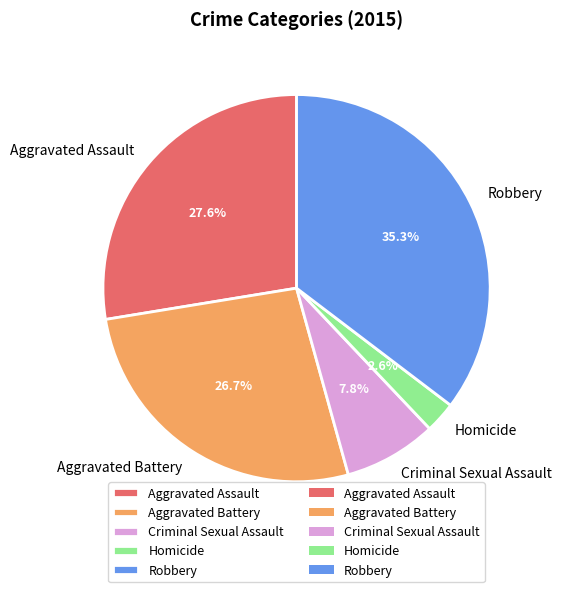

Between Aggravated Assault and Homicide, which is larger?

Aggravated Assault